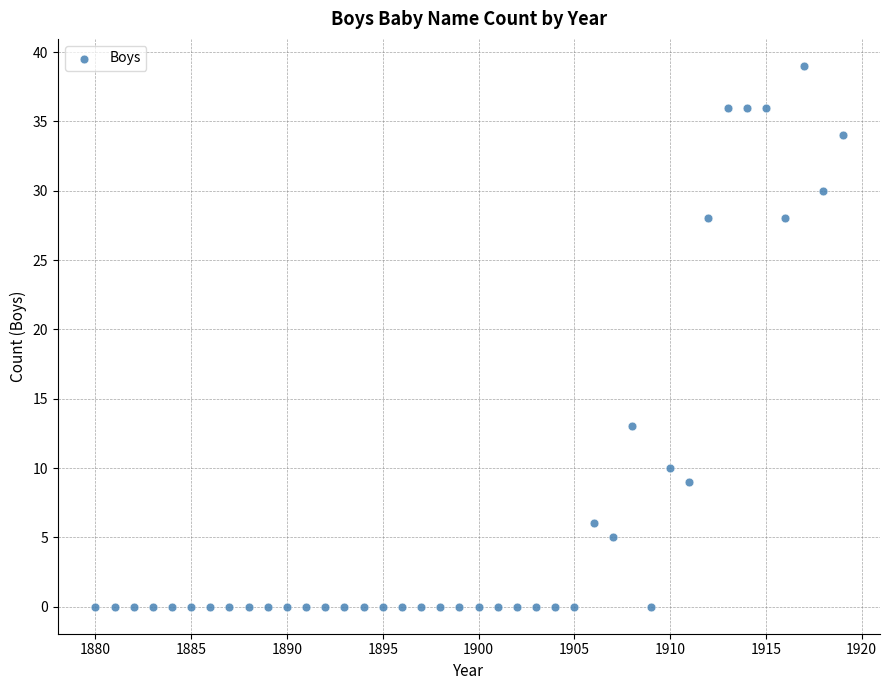

What Y value in the scatter plot is closest to 19?

13